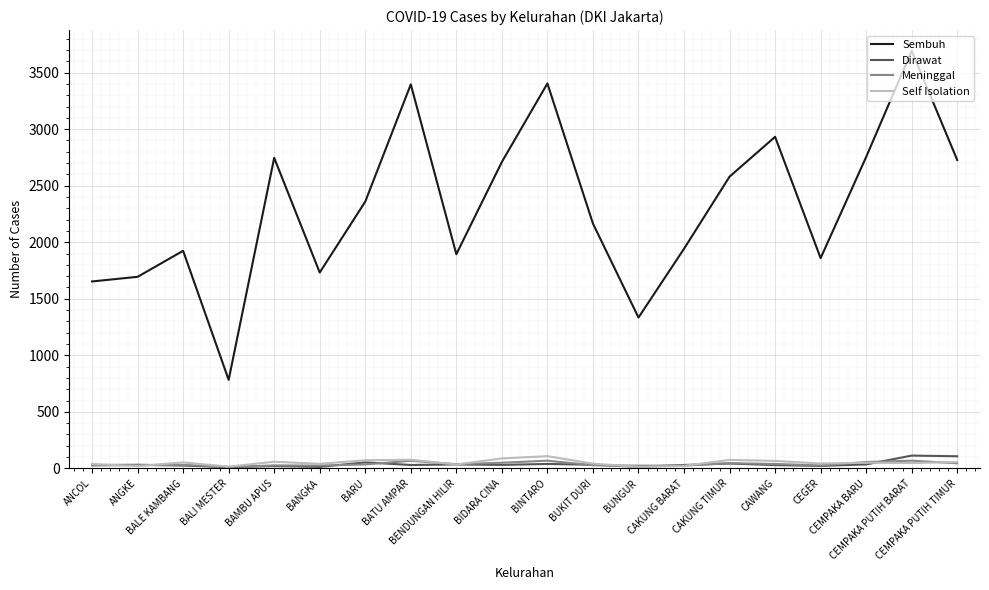

What is the average value of the Dirawat series?

37